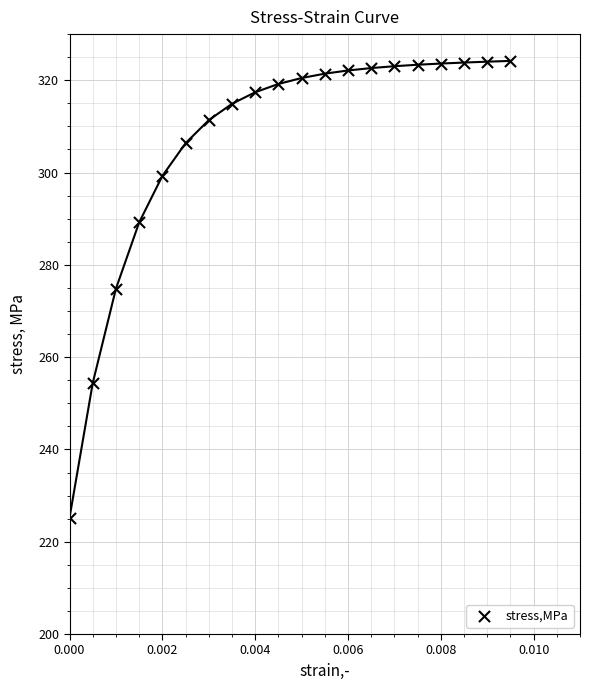

What is the range of Y values (max minus min)?

99.0